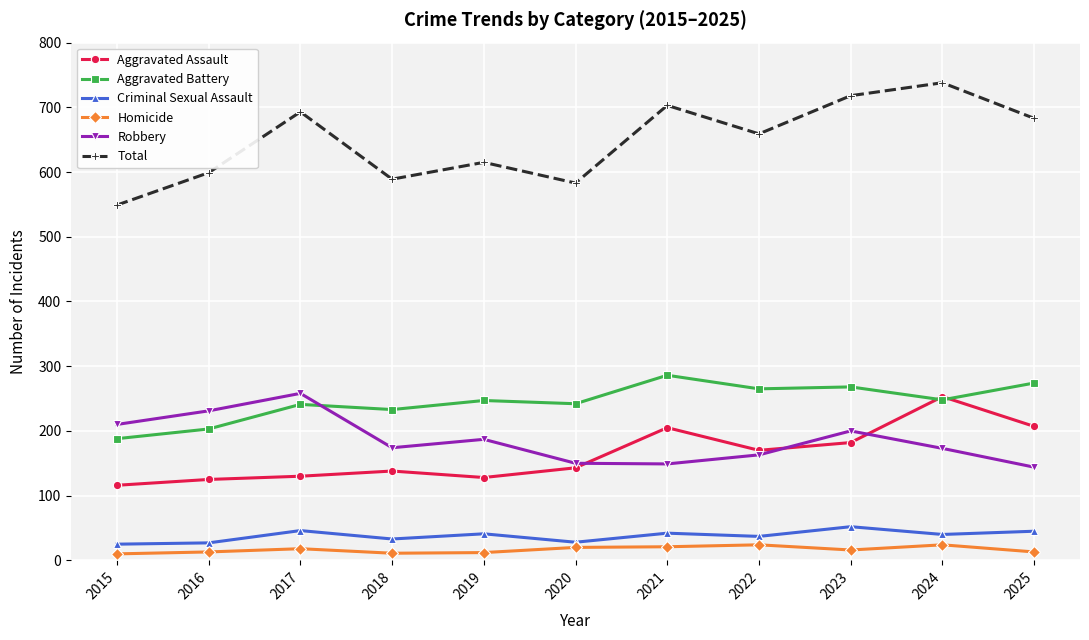

What is the sum of all Homicide values?

182